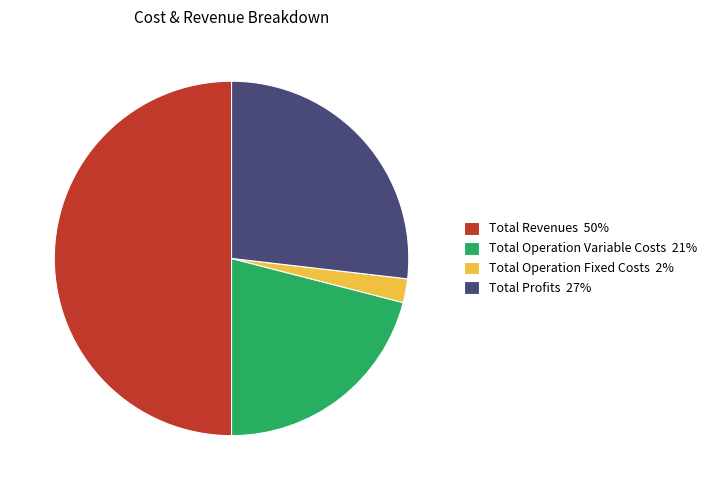

Which slice is the largest?

Total Revenues 50%